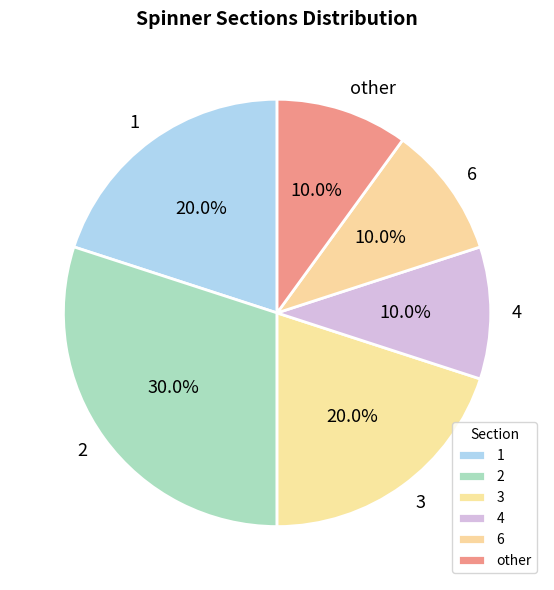

Is it true that other is 10% of the pie?

True